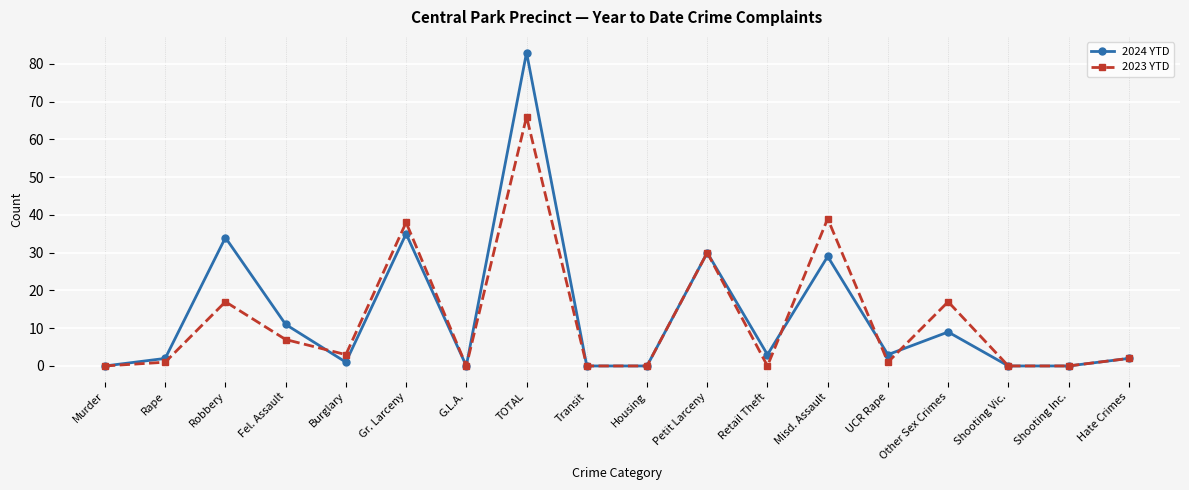

Between Gr. Larceny and Hate Crimes, which series saw the biggest shift?

2023 YTD